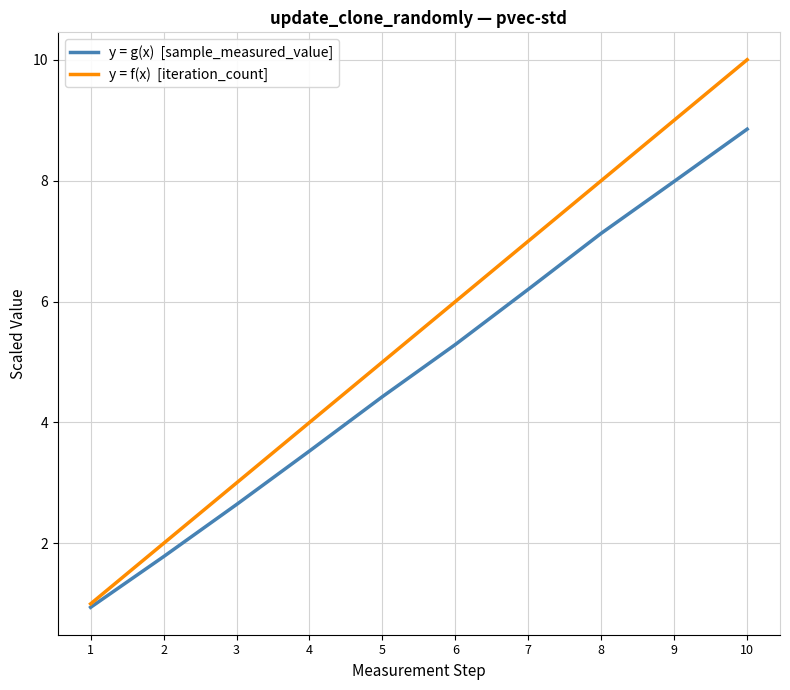

What is the maximum value shown in the chart?

10.0